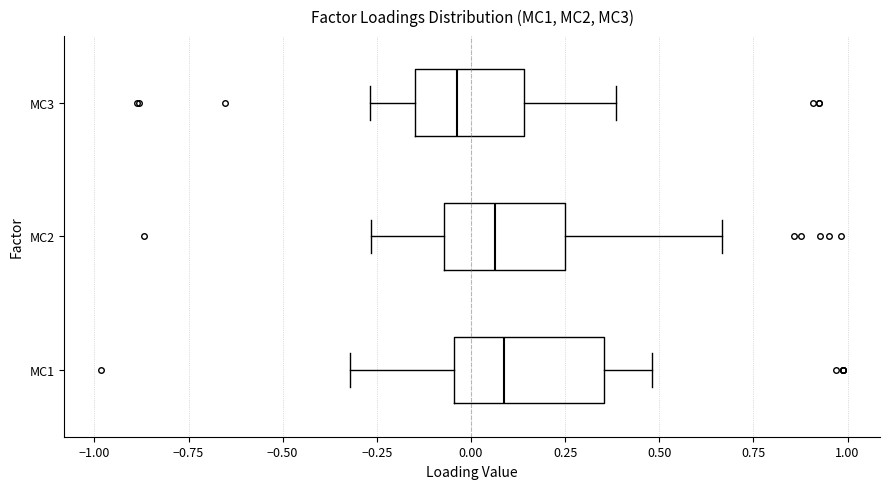

Reading bottom to top, transcribe this box plot: for each box, give where its median line is, the range the box spans, and where its two whiskers end, as read against the x-axis. The values are not printed on the chart, so give them approximately, as read against the axis.

MC1: median 0.10, box -0.05 to 0.35, whiskers -0.30 to 0.50
MC2: median 0.05, box -0.05 to 0.25, whiskers -0.25 to 0.65
MC3: median -0.05, box -0.15 to 0.15, whiskers -0.25 to 0.40